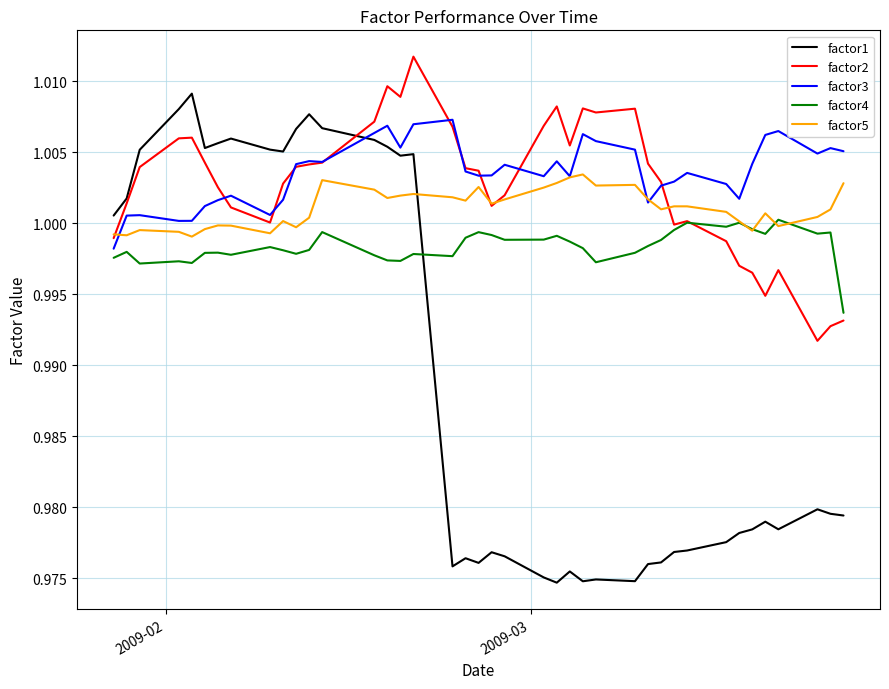

Which series has the largest range (max minus min)?

factor1